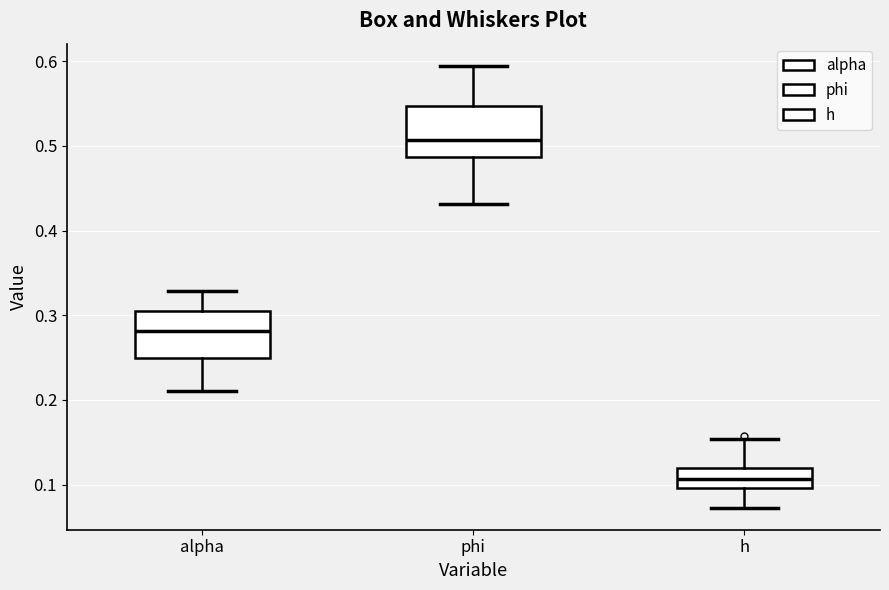

Where does the median line of the box for alpha sit on the y-axis? The values are not printed on the chart, so give them approximately, as read against the axis.

0.28